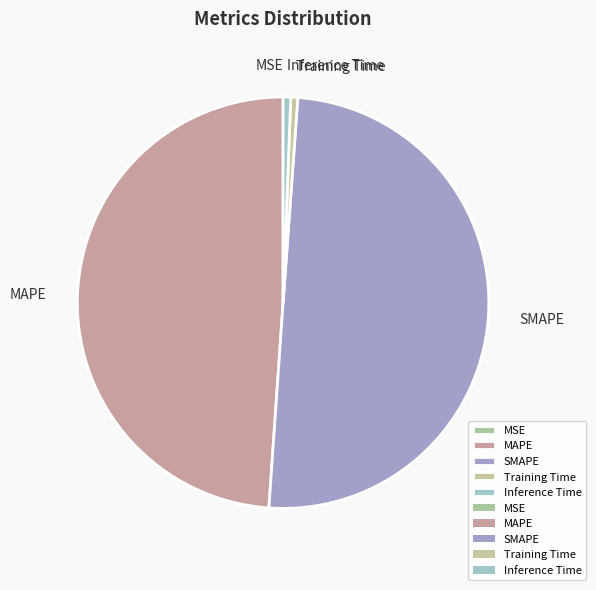

True or false: Training Time accounts for 1% of the total.

True